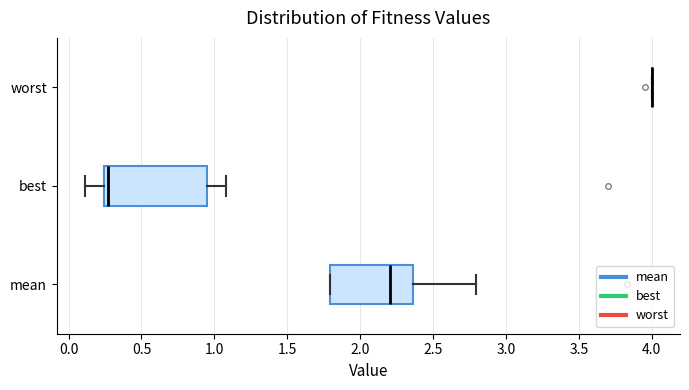

Reading bottom to top, transcribe this box plot: for each box, give where its median line is, the range the box spans, and where its two whiskers end, as read against the x-axis. The values are not printed on the chart, so give them approximately, as read against the axis.

mean: median 2.20, box 1.80 to 2.35, whiskers 1.80 to 2.80
best: median 0.25 (just right of the box's left edge), box 0.25 to 0.95, whiskers 0.10 to 1.10
worst: box collapsed to a line at 4.00, whiskers 4.00 to 4.00